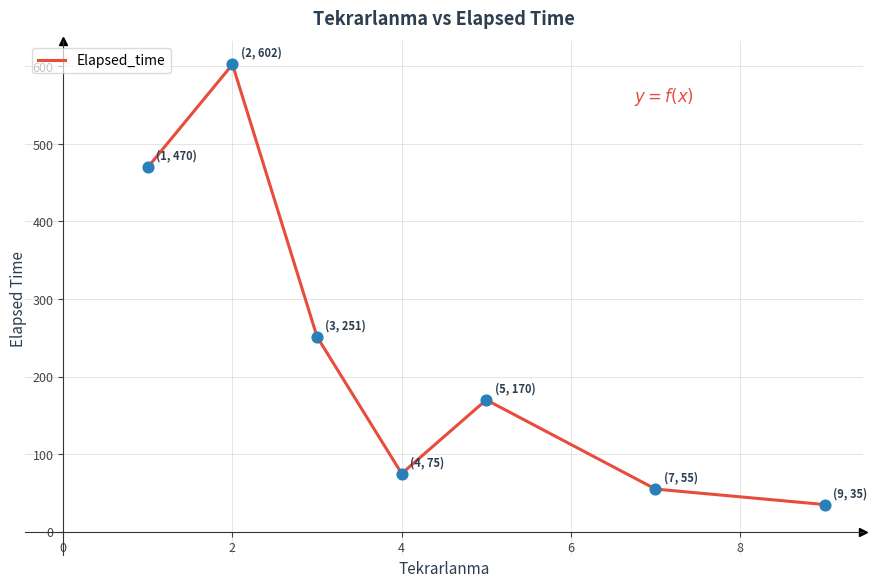

How many interior local peaks (higher than both neighbors) does the data have?

2